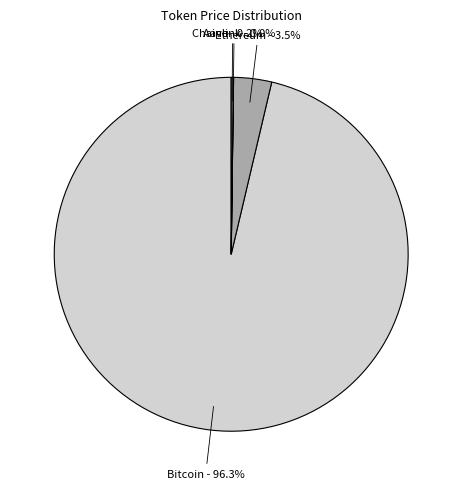

To the nearest percent, what percentage of the pie is Bitcoin?

96%